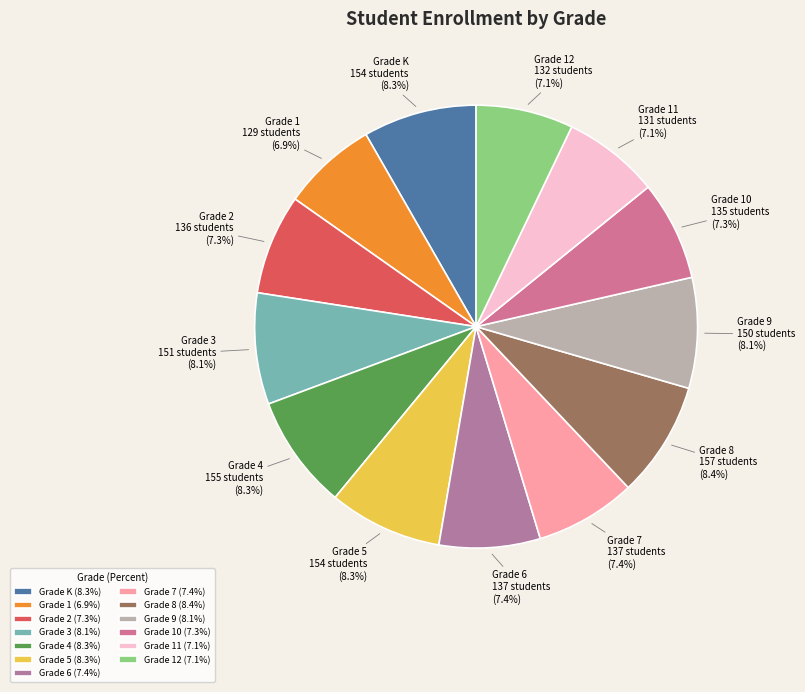

Is there a majority slice in this chart?

No